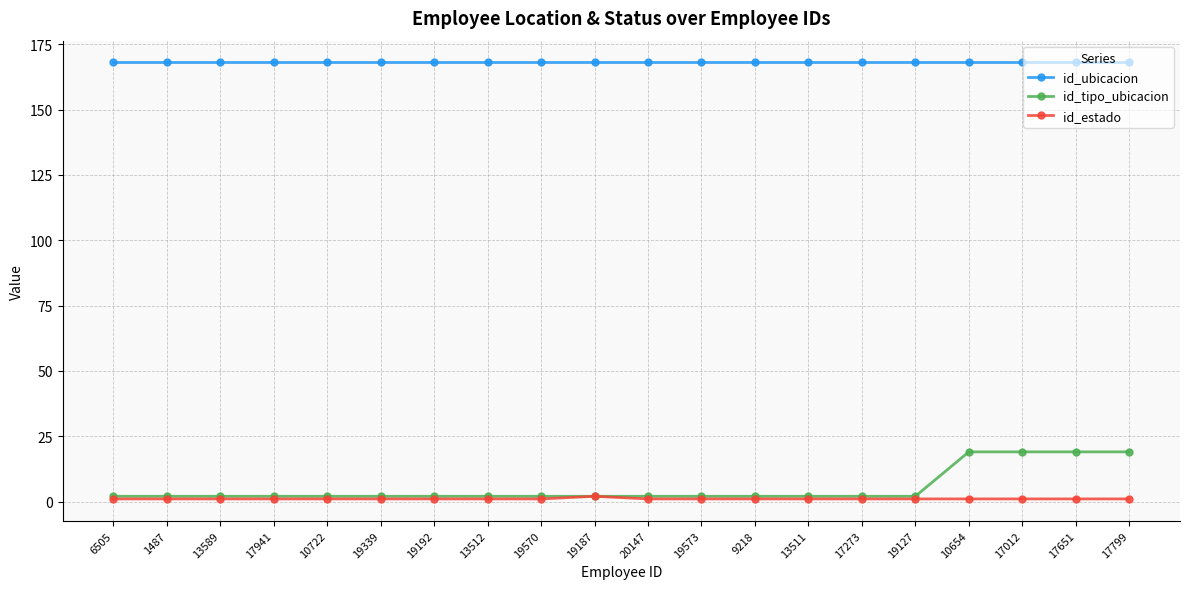

Is it true that id_ubicacion equals 168 at 17799?

True